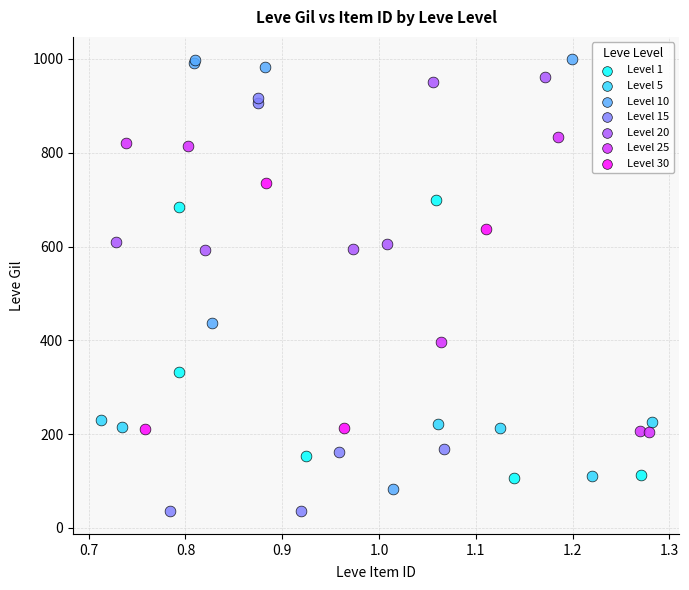

Which series reaches the minimum Y coordinate?

Level 15